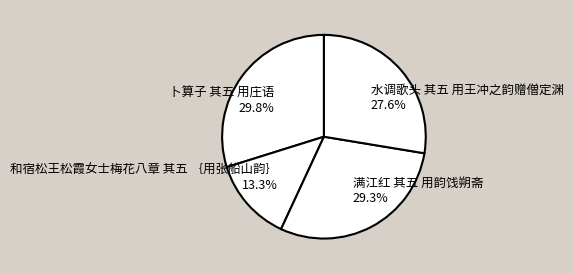

How many segments does this pie chart have?

4